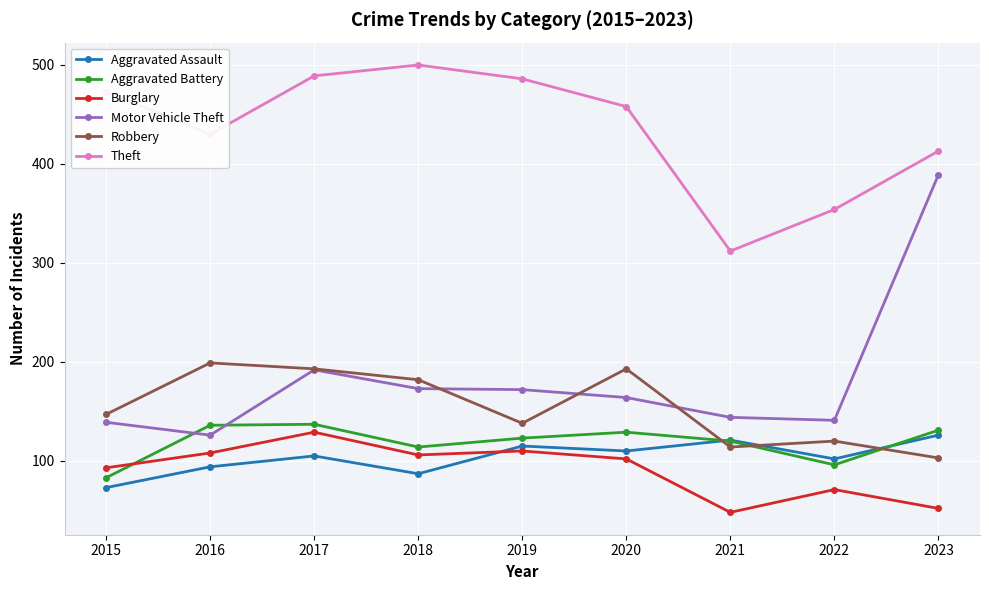

Which series has the largest range (max minus min)?

Motor Vehicle Theft